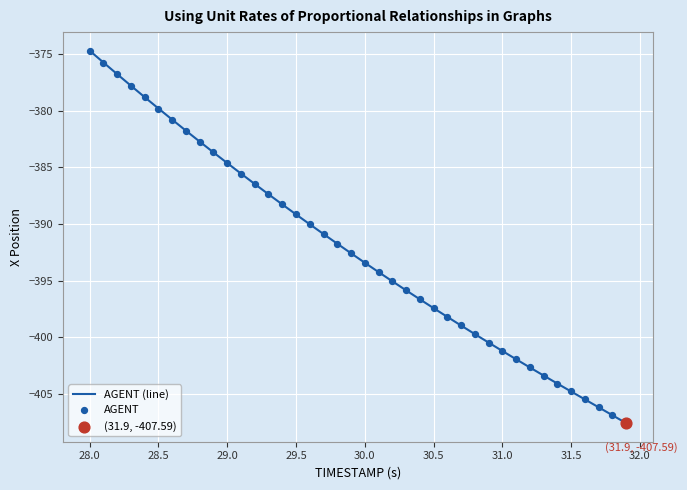

What is the difference between the maximum and minimum values?

32.9